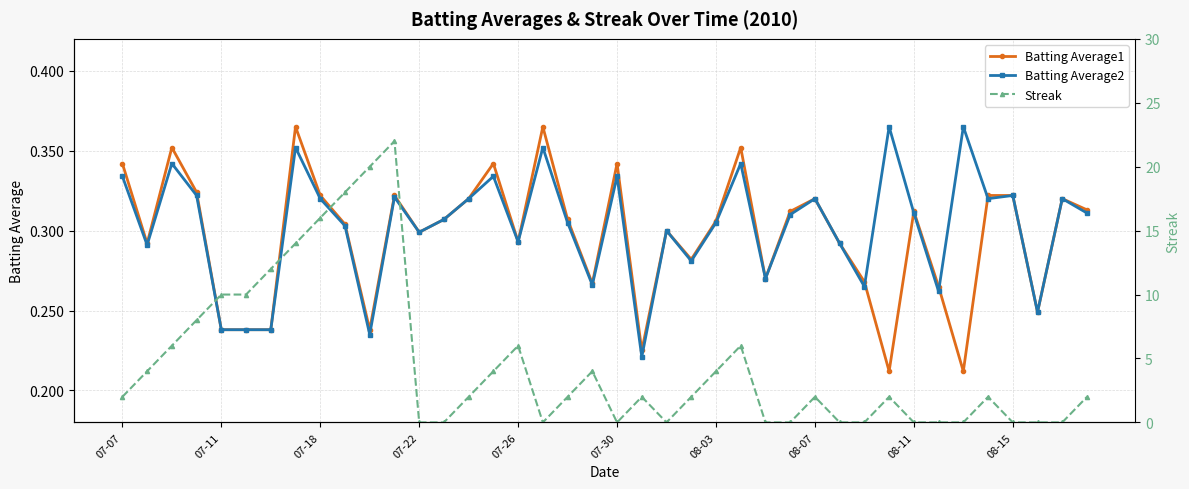

What is the sum of all Streak values?

182.0